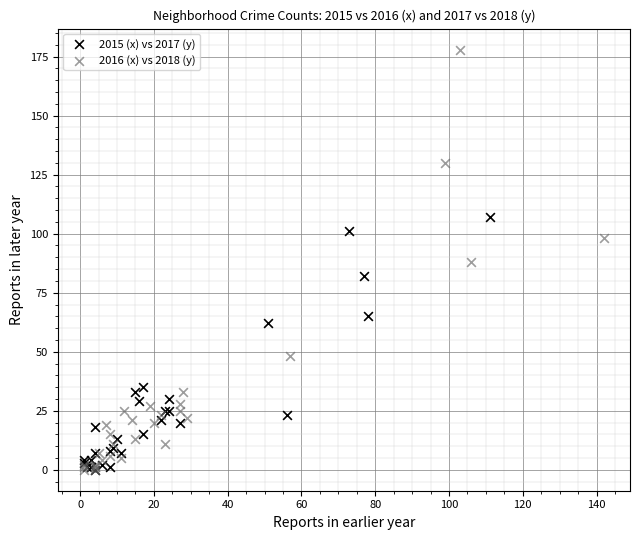

Which series reaches the maximum Y coordinate?

2016 (x) vs 2018 (y)